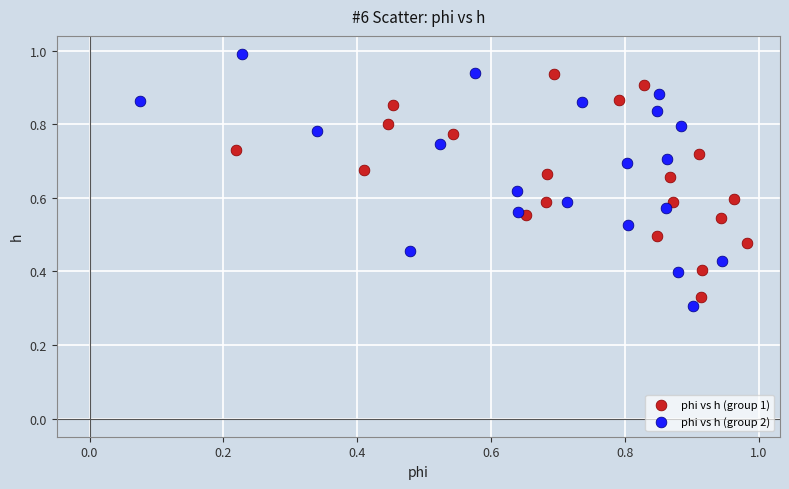

Which series has the widest spread of Y values?

phi vs h (group 2)